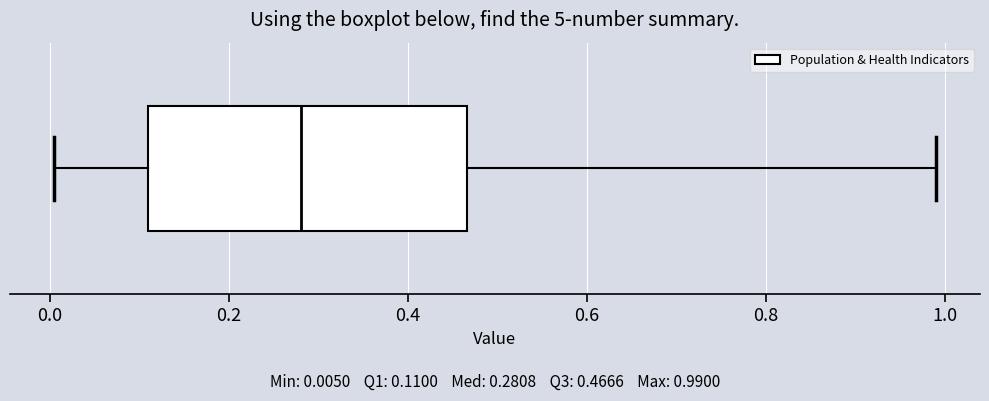

Where is the left edge of the box on the x-axis? The values are not printed on the chart, so give them approximately, as read against the axis.

0.12